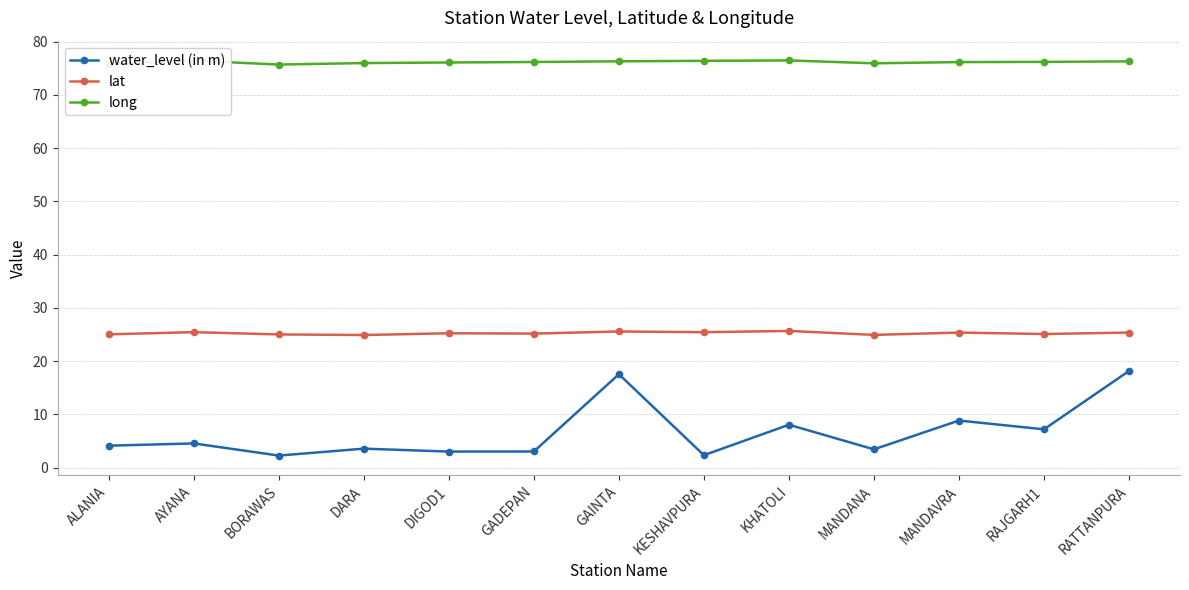

In long, how many points are higher than both neighbors (excluding endpoints)?

2